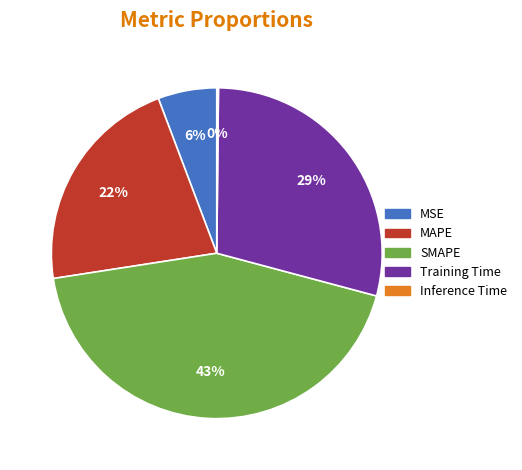

Between Training Time and MSE, which is larger?

Training Time